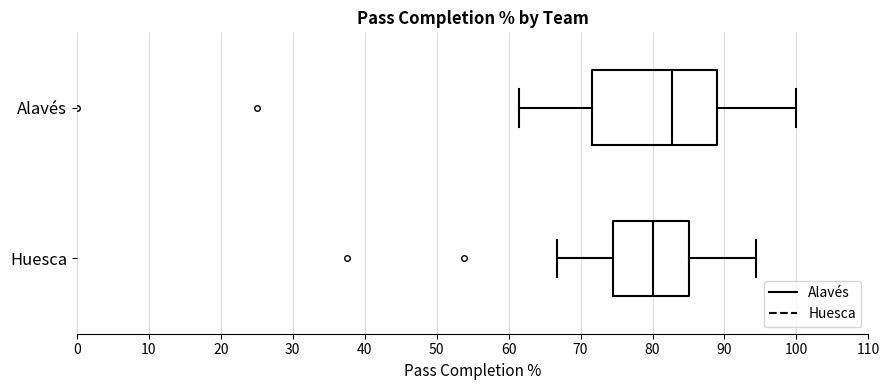

Which box has the furthest to the right median line?

Alavés